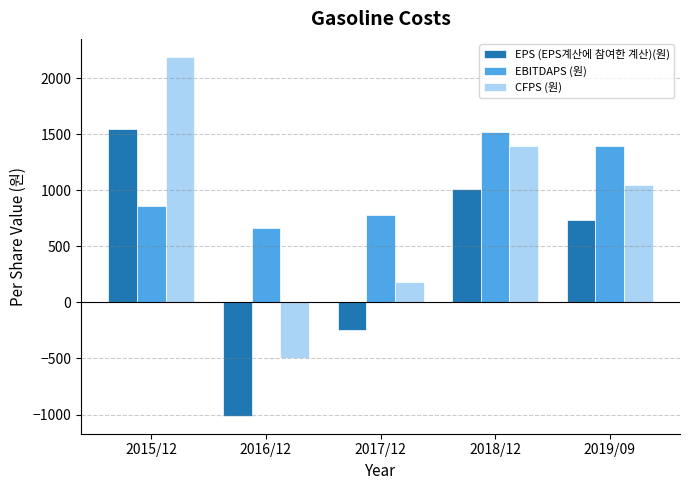

What is the spread (max minus min) of values at 2019/09?

660